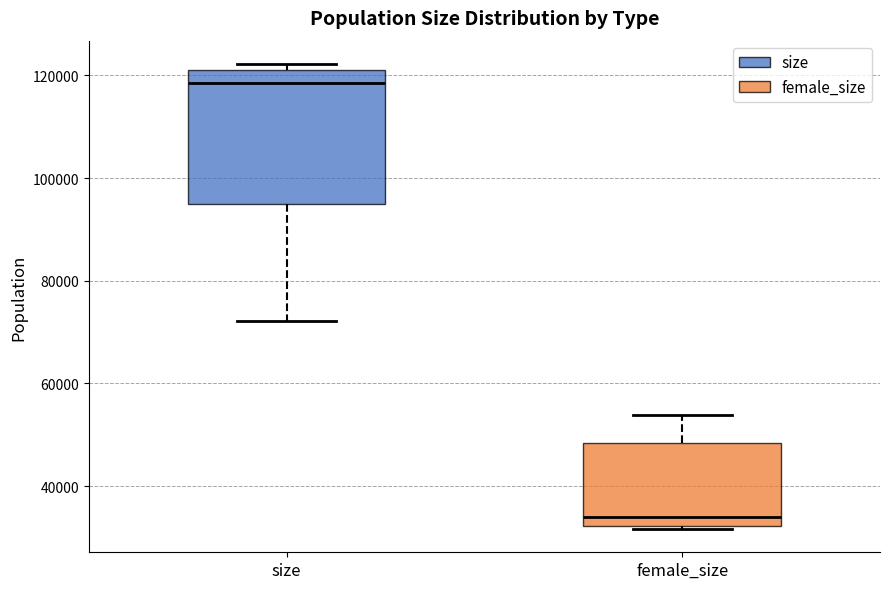

Reading left to right, read every box against the y-axis: the position of its median line, the range the box covers, and the ends of its whiskers. The values are not printed on the chart, so give them approximately, as read against the axis.

size: median 118000, box 94000 to 122000, whiskers 72000 to 122000 (just above the box's upper edge)
female_size: median 34000, box 32000 to 48000, whiskers 32000 (just below the box's lower edge) to 54000